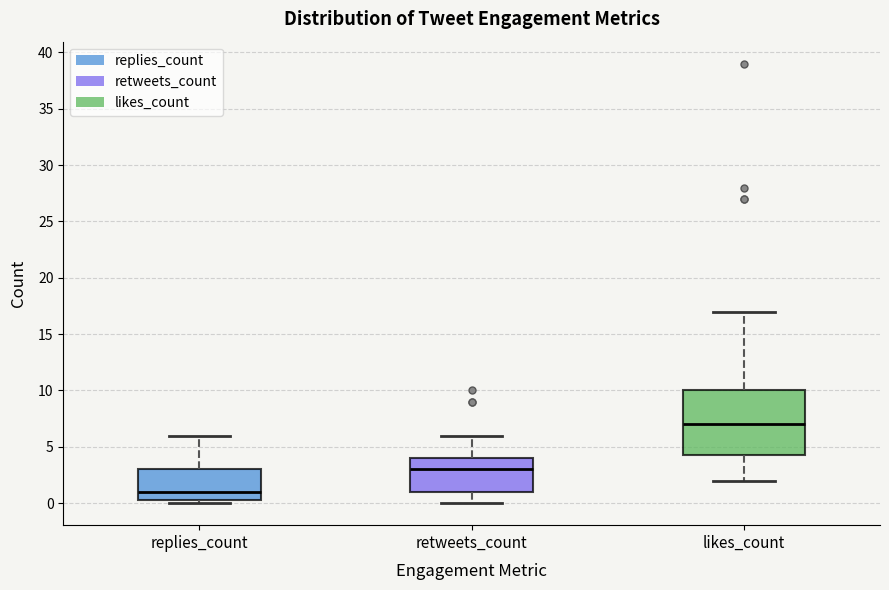

Reading left to right, read every box against the y-axis: the position of its median line, the range the box covers, and the ends of its whiskers. The values are not printed on the chart, so give them approximately, as read against the axis.

replies_count: median 1.0, box 0.5 to 3.0, whiskers 0.0 to 6.0
retweets_count: median 3.0, box 1.0 to 4.0, whiskers 0.0 to 6.0
likes_count: median 7.0, box 4.5 to 10.0, whiskers 2.0 to 17.0